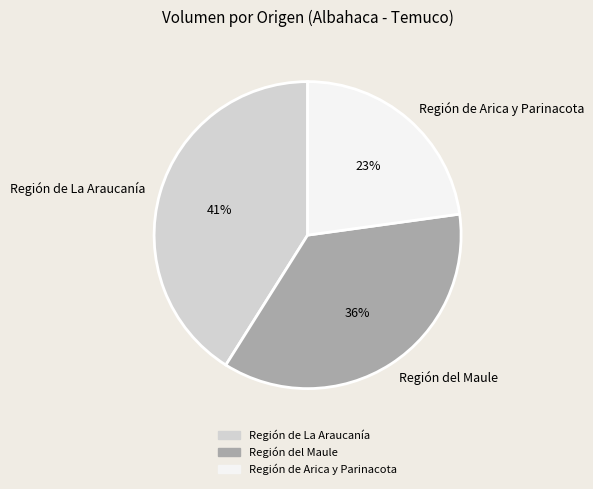

Combined, do Región del Maule and Región de Arica y Parinacota account for over 50%?

Yes